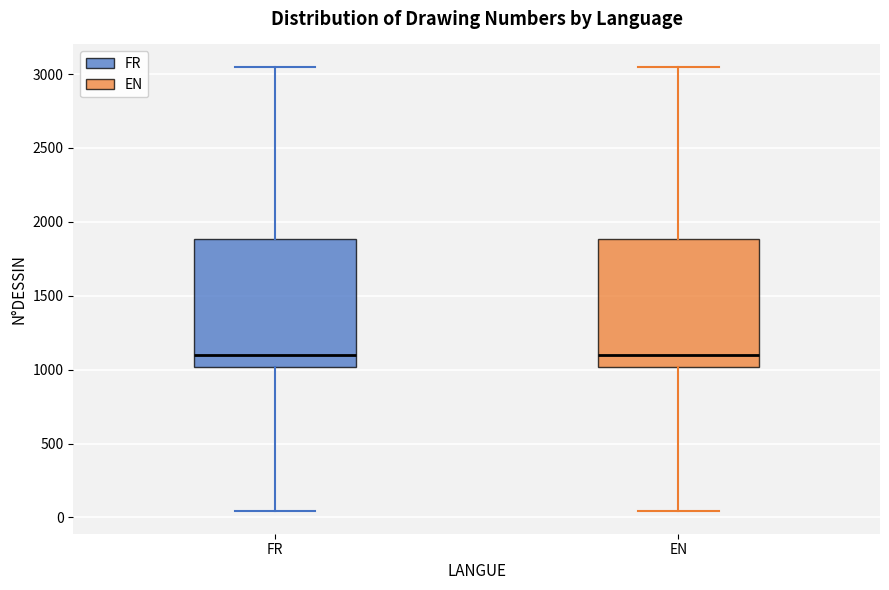

Reading left to right, transcribe this box plot: for each box, give where its median line is, the range the box spans, and where its two whiskers end, as read against the y-axis. The values are not printed on the chart, so give them approximately, as read against the axis.

FR: median 1100, box 1000 to 1900, whiskers 50 to 3050
EN: median 1100, box 1000 to 1900, whiskers 50 to 3050